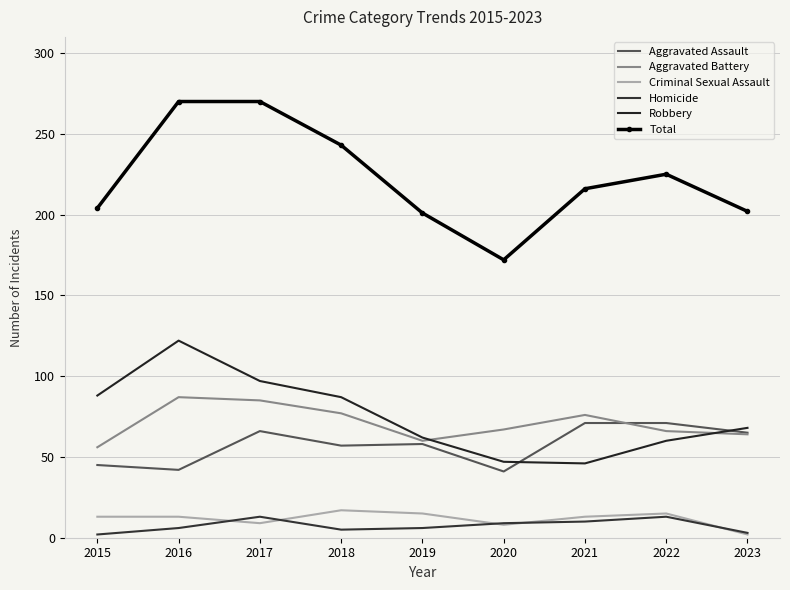

What is the greatest value displayed?

270